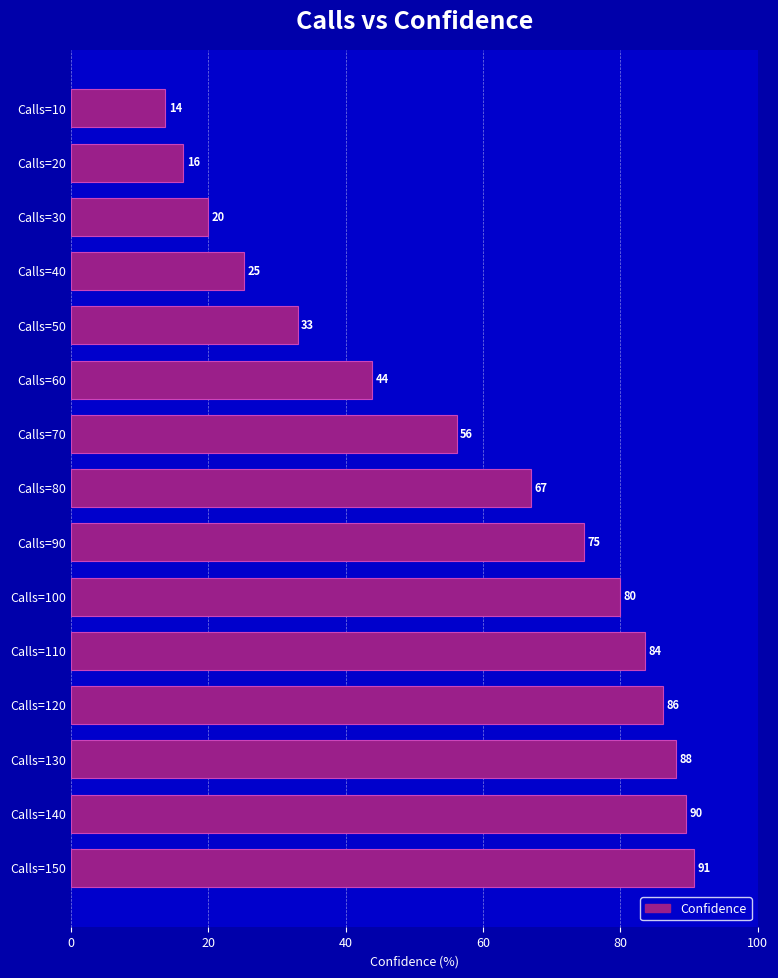

Between Calls=20 and Calls=110, which is larger?

Calls=110